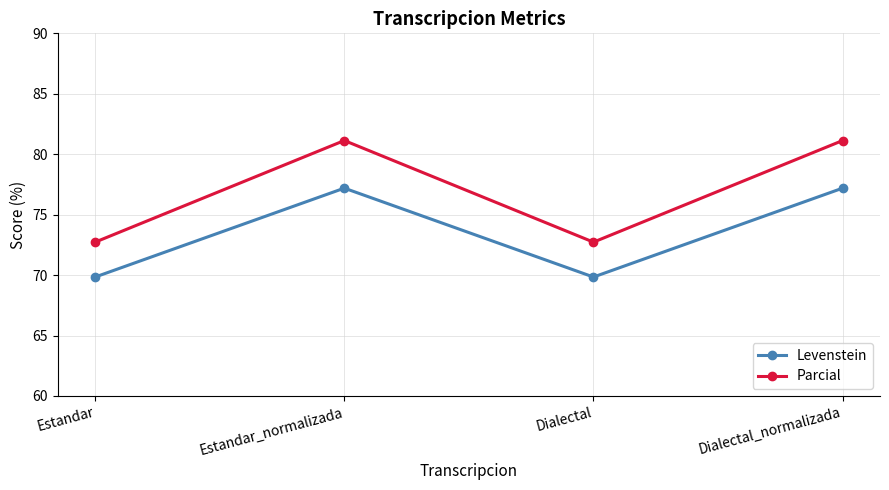

List the series in order of their overall mean, highest first.

Parcial, Levenstein